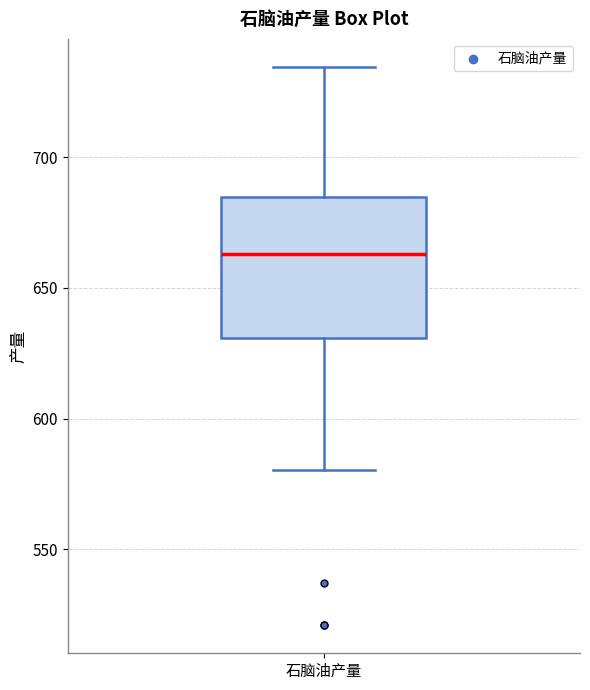

Transcribe this box plot: give where the median line is, the range the box spans, and where the two whiskers end, as read against the y-axis. The values are not printed on the chart, so give them approximately, as read against the axis.

median 665, box 630 to 685, whiskers 580 to 735